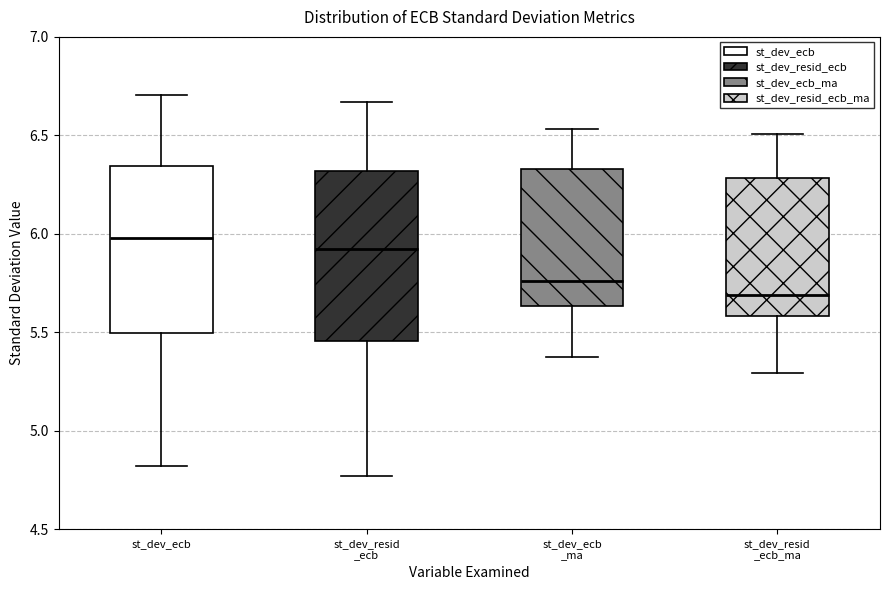

Reading left to right, read every box against the y-axis: the position of its median line, the range the box covers, and the ends of its whiskers. The values are not printed on the chart, so give them approximately, as read against the axis.

st_dev_ecb: median 6.00, box 5.50 to 6.35, whiskers 4.80 to 6.70
st_dev_resid _ecb: median 5.90, box 5.45 to 6.30, whiskers 4.75 to 6.65
st_dev_ecb _ma: median 5.75, box 5.65 to 6.35, whiskers 5.40 to 6.55
st_dev_resid _ecb_ma: median 5.70, box 5.60 to 6.30, whiskers 5.30 to 6.50